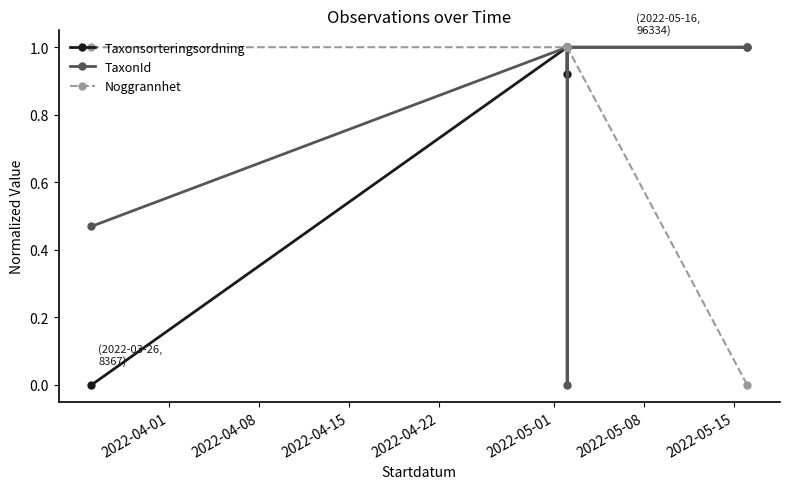

True or false: Taxonsorteringsordning and Noggrannhet intersect in this chart.

False